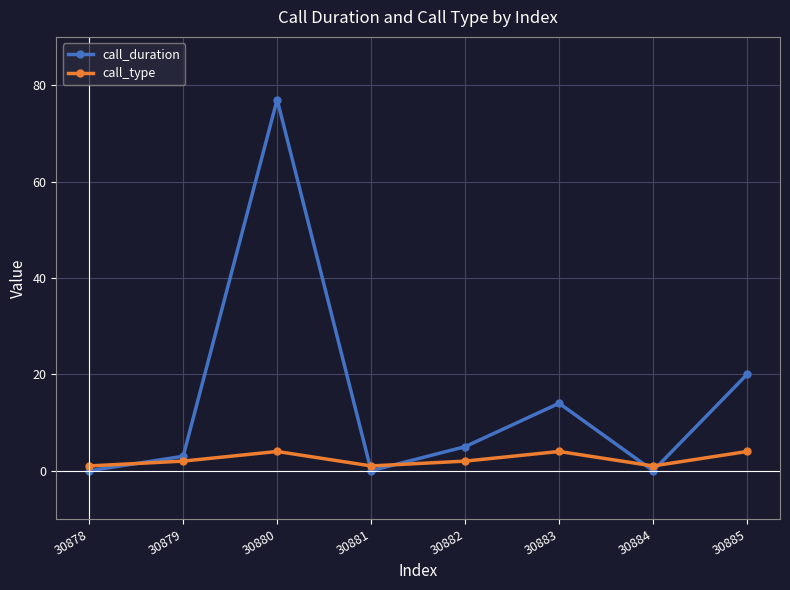

Read the call_duration value at 30885, to the nearest 10.

20